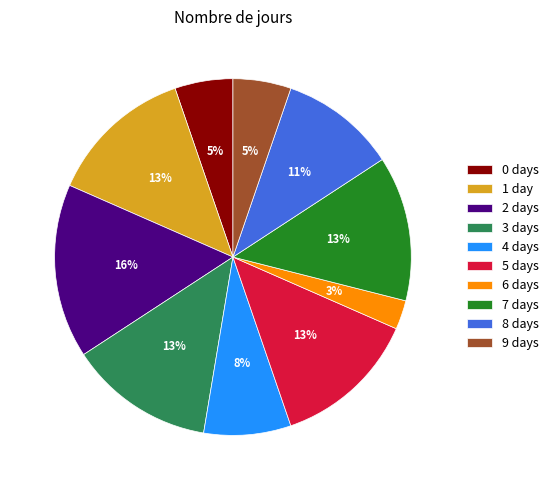

Which category has the smallest portion of the pie?

6